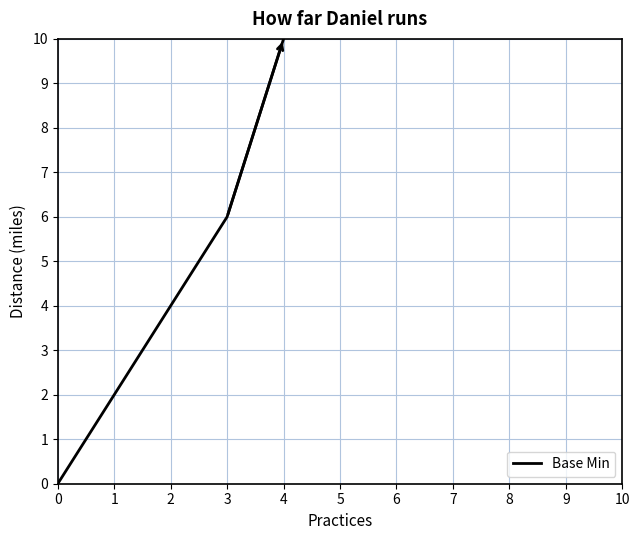

Which category has the highest value across all series?

4